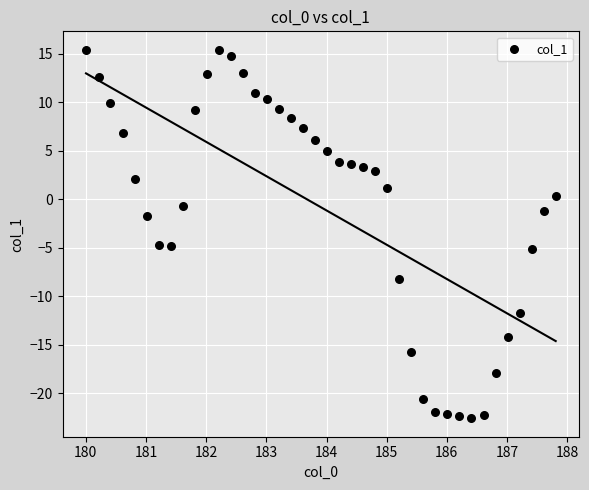

What is the range of Y values (max minus min)?

38.0